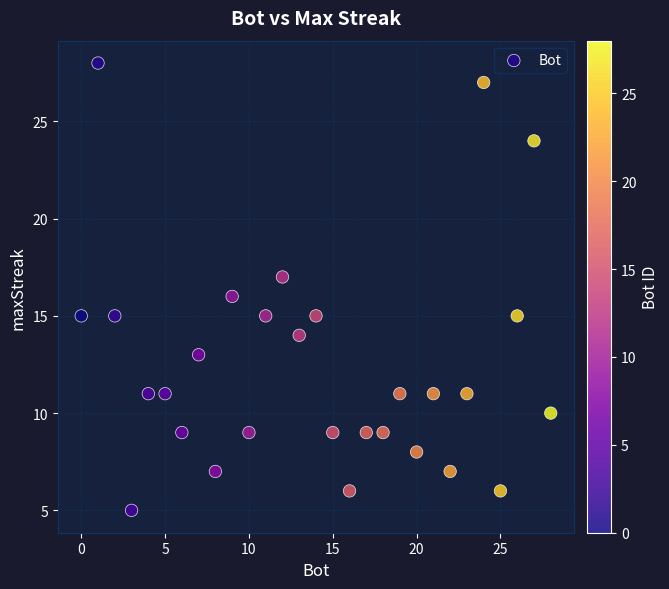

What is the range of Y values (max minus min)?

23